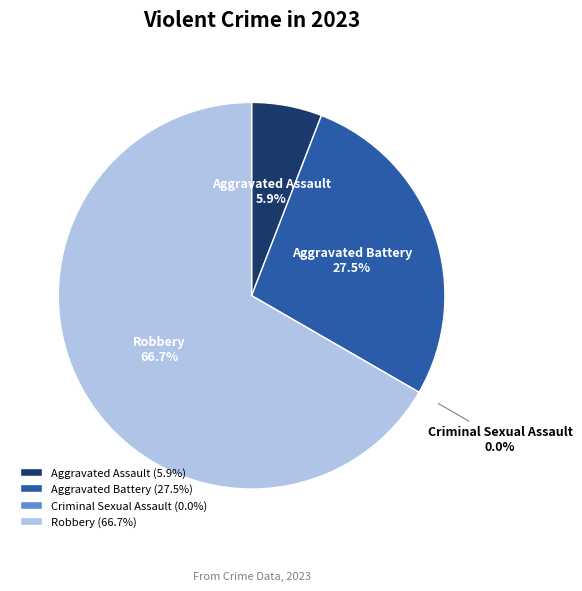

Combined, do Criminal Sexual Assault and Aggravated Assault account for over 50%?

No